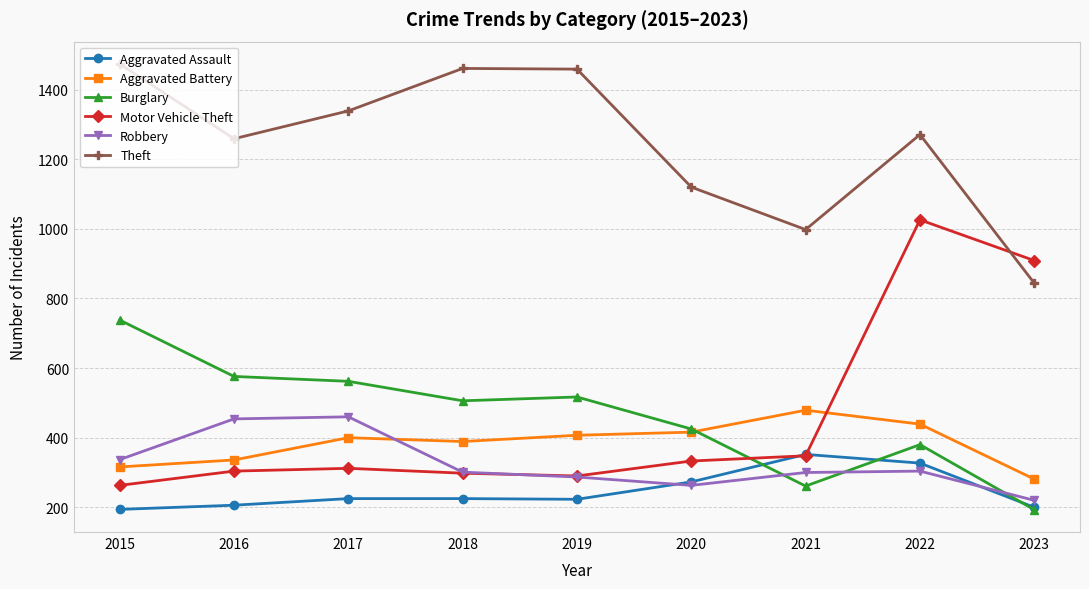

What is the lowest value of the Robbery series?

220